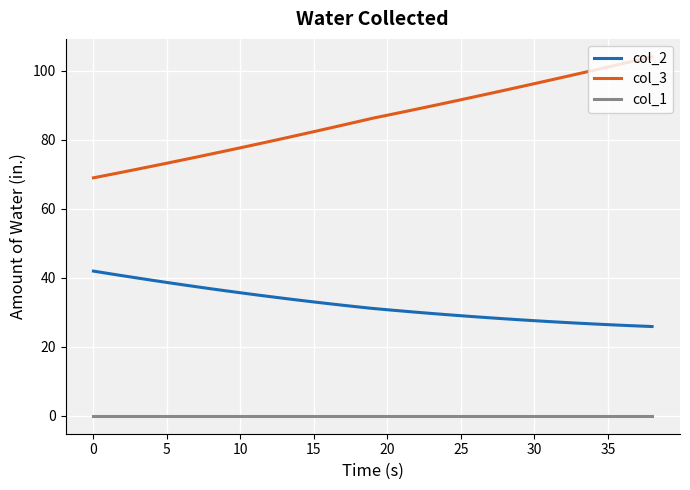

List the series in order of their overall mean, lowest first.

col_1, col_2, col_3